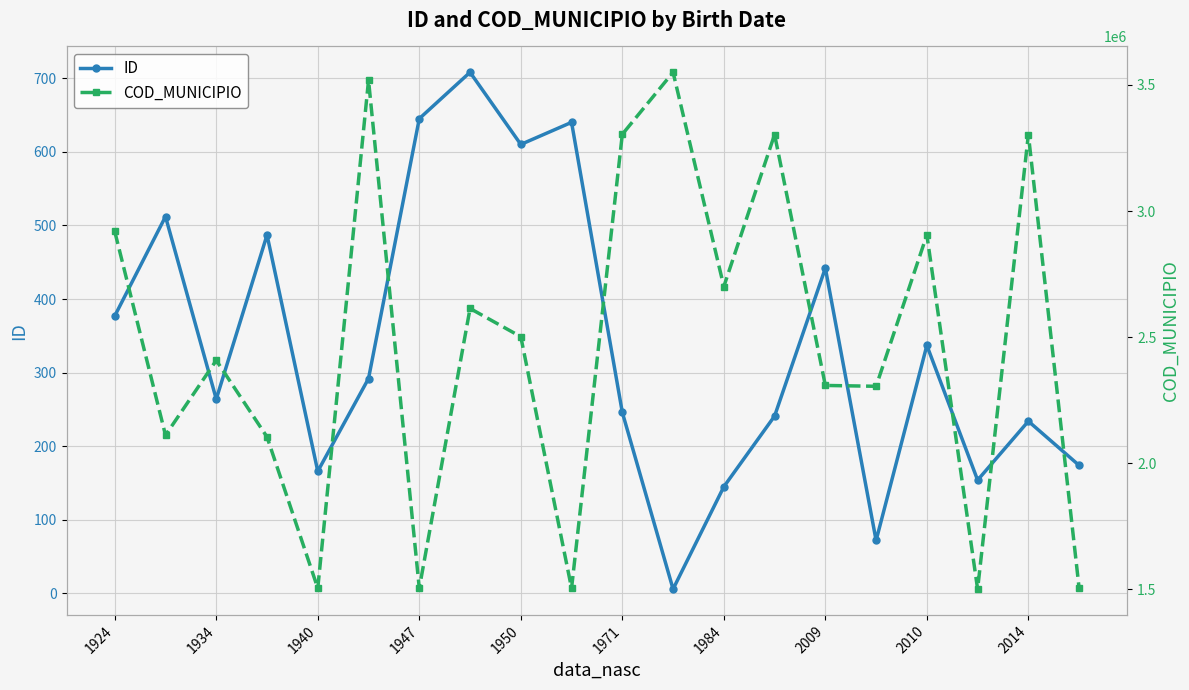

True or false: ID and COD_MUNICIPIO intersect in this chart.

False